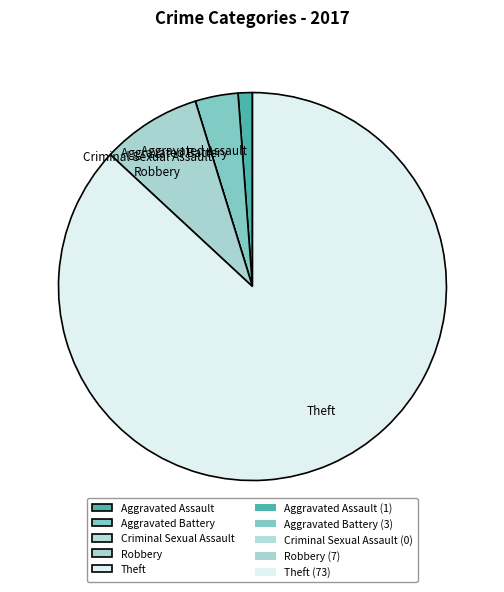

What is the largest slice in the pie chart?

Theft